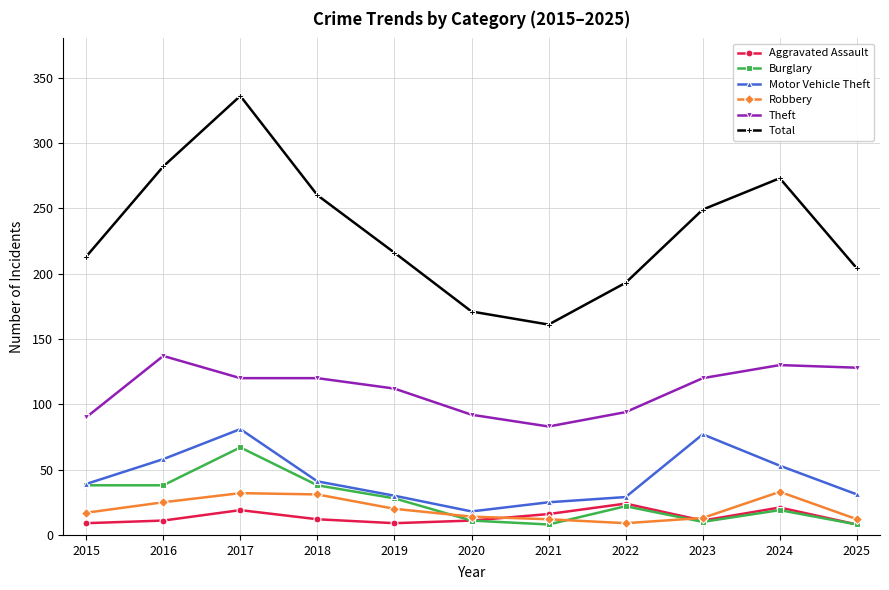

What is the minimum value for Robbery?

9